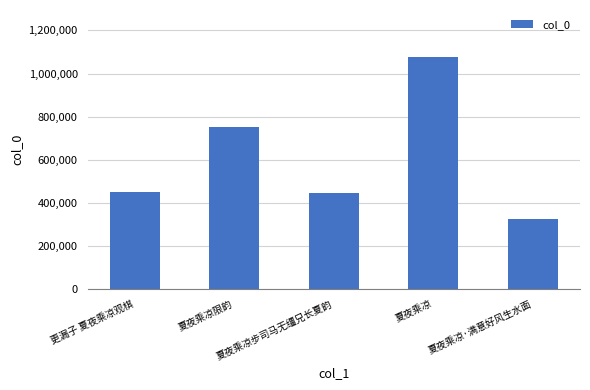

Between 夏夜乘凉限韵 and 夏夜乘凉·满意好风生水面, which is larger?

夏夜乘凉限韵